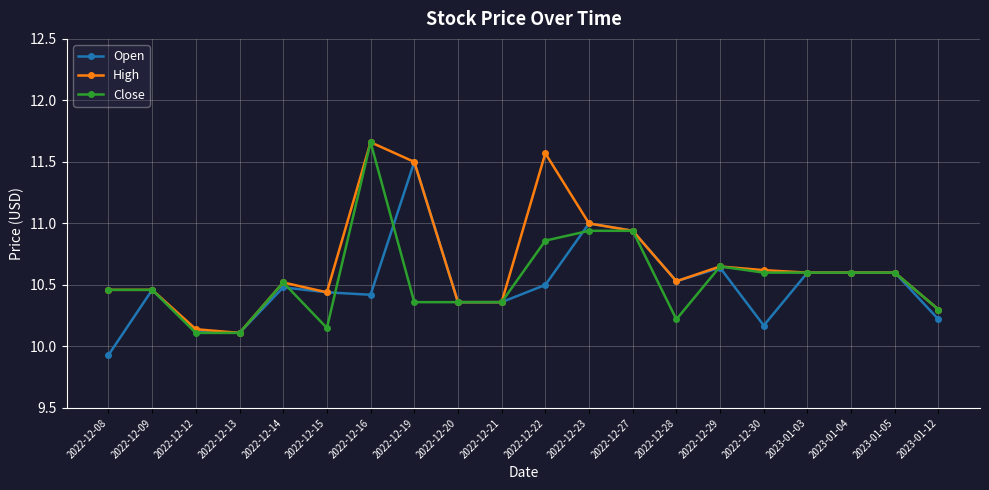

What position from the right is 2022-12-29?

6